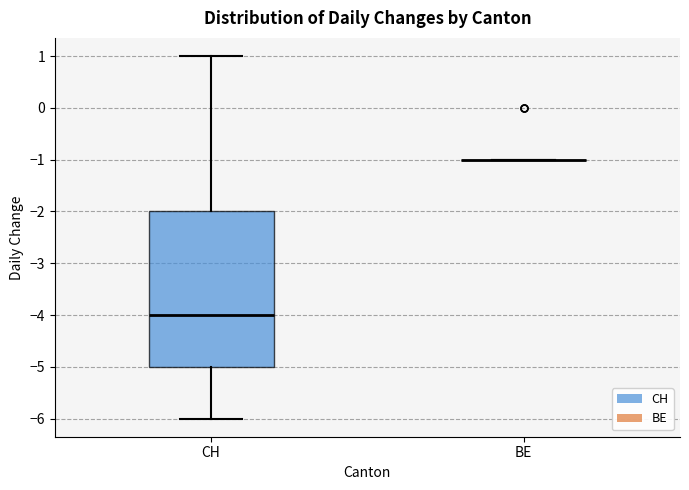

Reading left to right, transcribe this box plot: for each box, give where its median line is, the range the box spans, and where its two whiskers end, as read against the y-axis. The values are not printed on the chart, so give them approximately, as read against the axis.

CH: median -4, box -5 to -2, whiskers -6 to 1
BE: box collapsed to a line at -1, whiskers -1 to -1